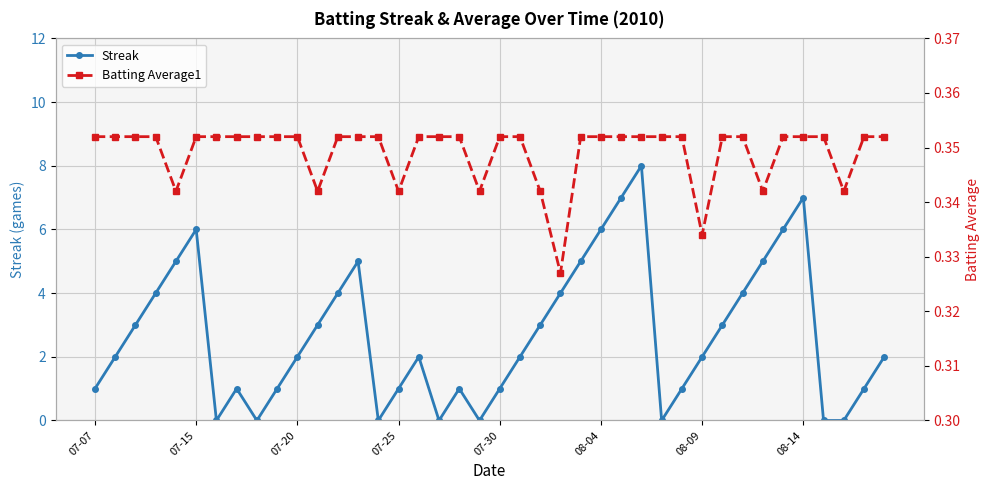

How many interior local peaks does the Streak series have?

7